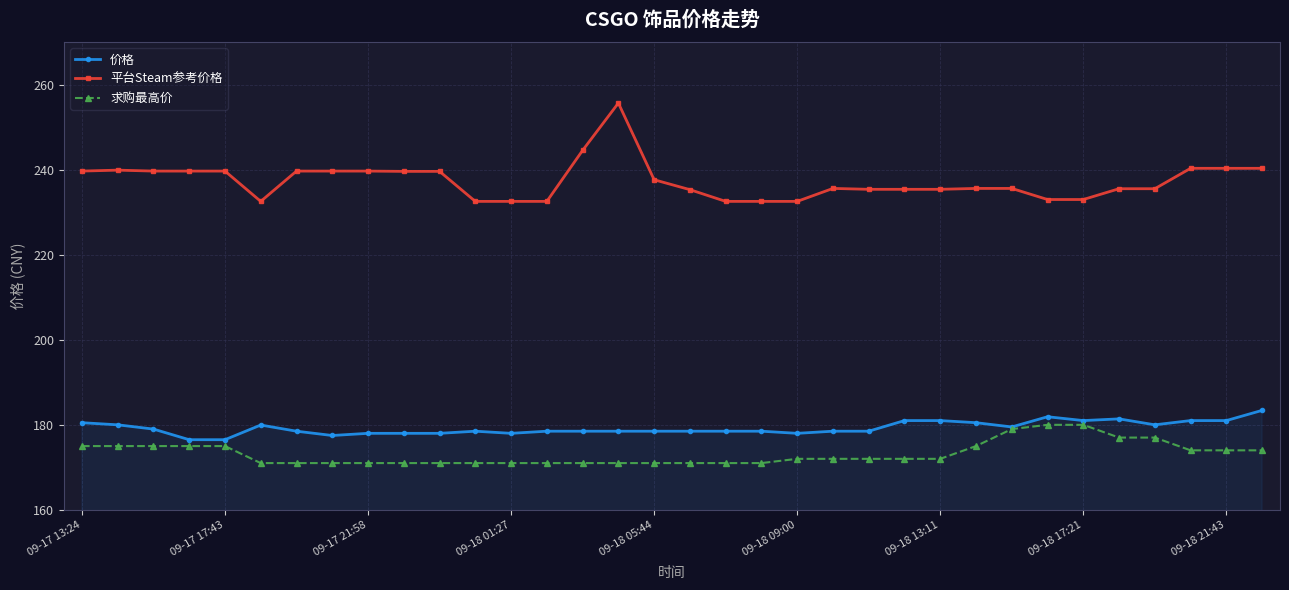

What is the difference between the second highest and minimum values in the 平台Steam参考价格 series?

12.0